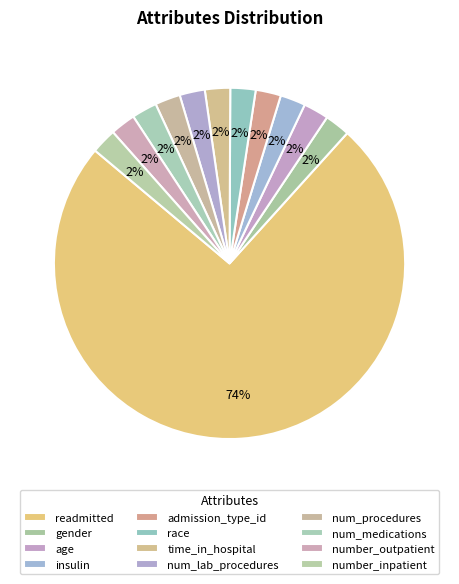

Count the number of slices in the pie.

12